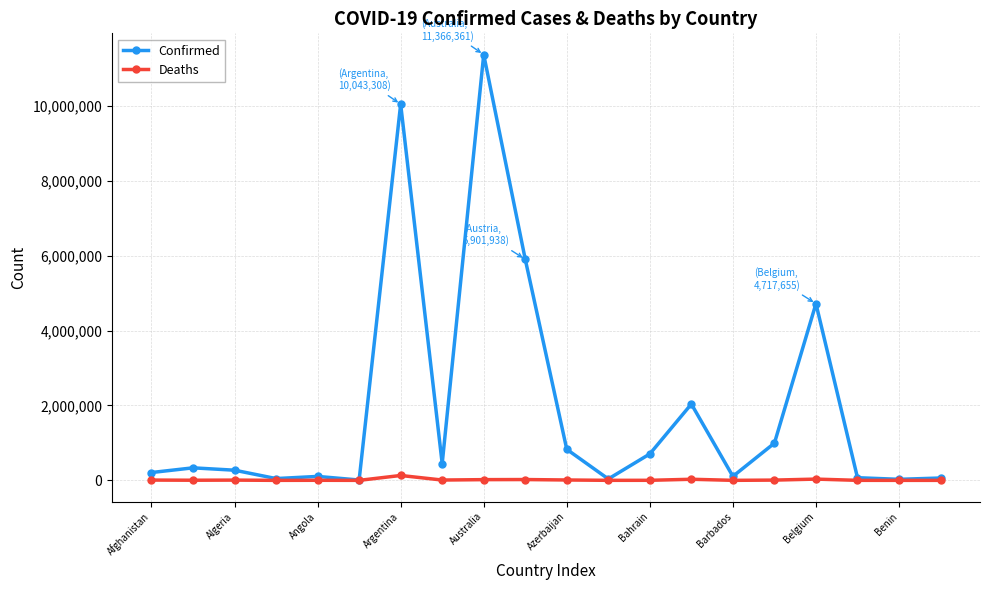

Which series has the largest range (max minus min)?

Confirmed